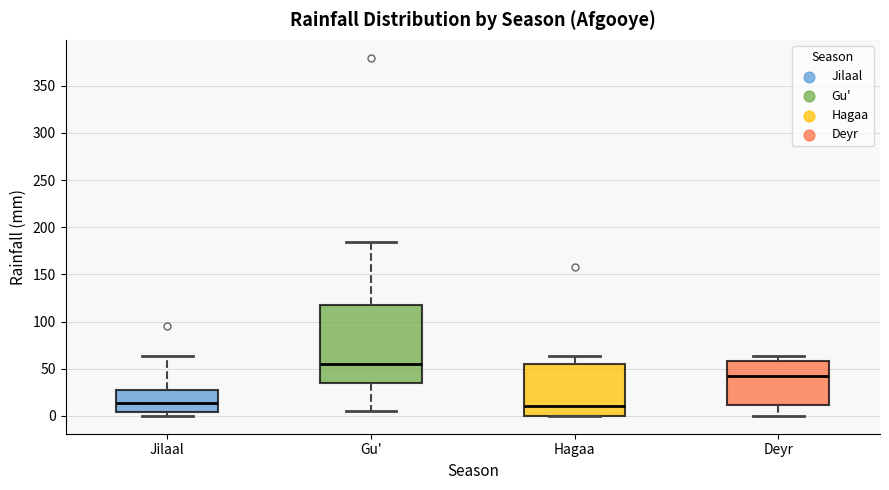

Comparing the boxes themselves (not the whiskers), which one is the tallest?

Gu'